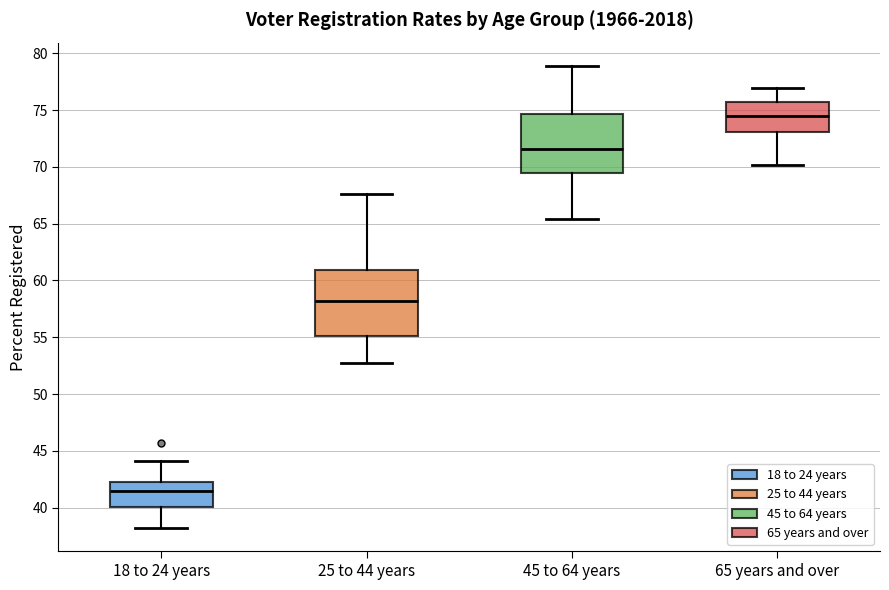

Which box's median line is the highest?

65 years and over